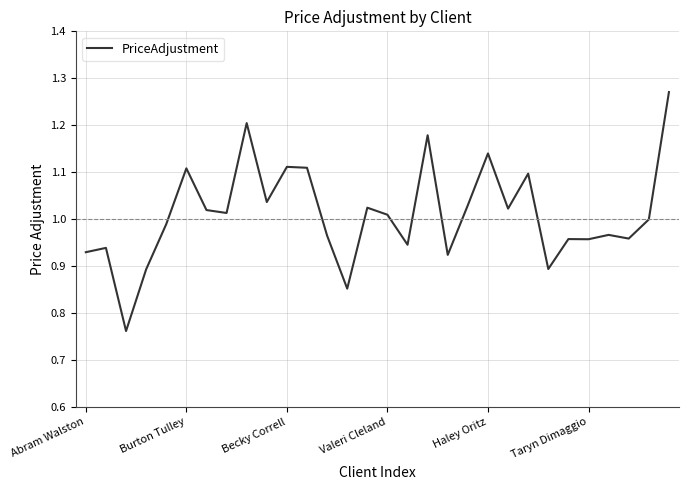

What is the difference between the maximum and minimum values?

0.5